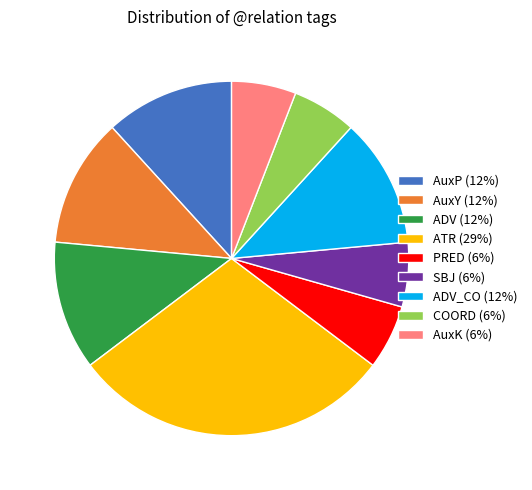

Which slice is the largest?

ATR (29%)